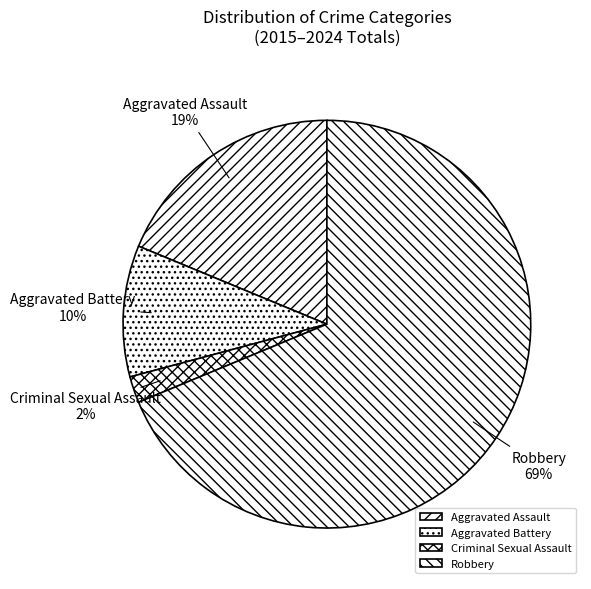

What is the ratio of the value at Aggravated Battery to the value at Criminal Sexual Assault?

5.0